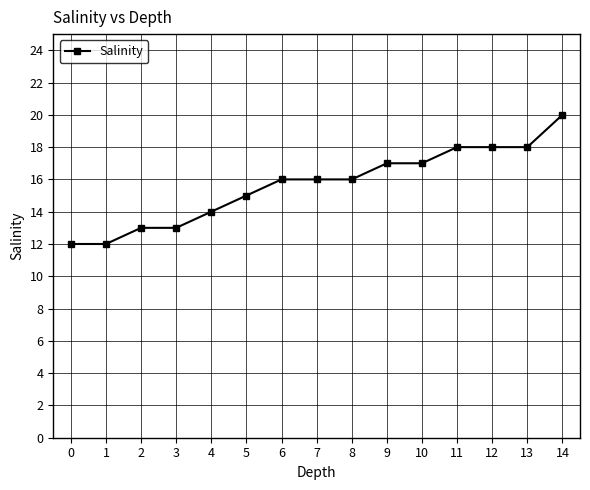

Approximately how many times larger is the value at 2 compared to 9?

0.8